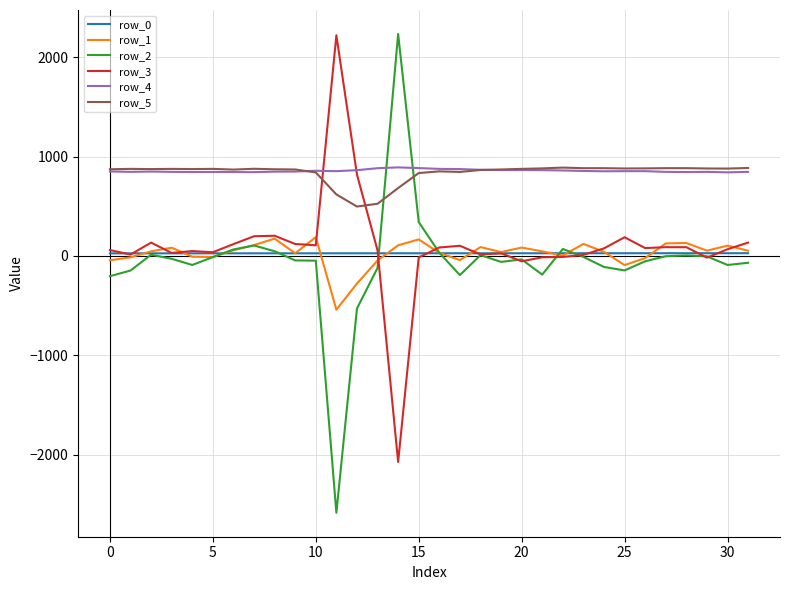

What is the highest value of the row_1 series?

189.0